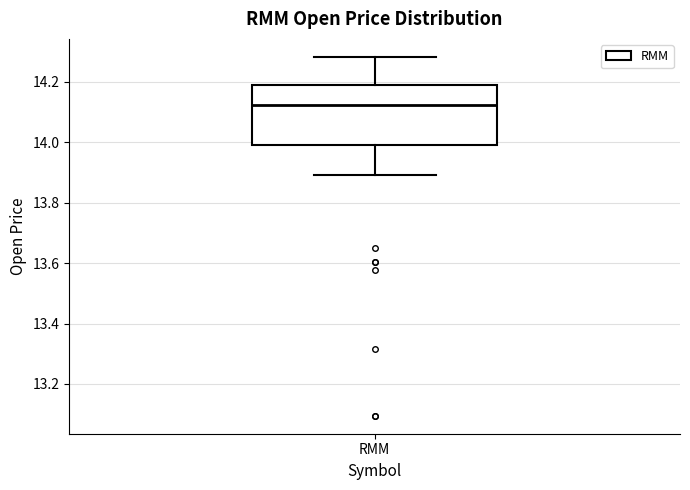

Read this box plot against the y-axis: the position of the median line, the range covered by the box, and the ends of both whiskers. The values are not printed on the chart, so give them approximately, as read against the axis.

median 14.12, box 14.00 to 14.18, whiskers 13.90 to 14.28